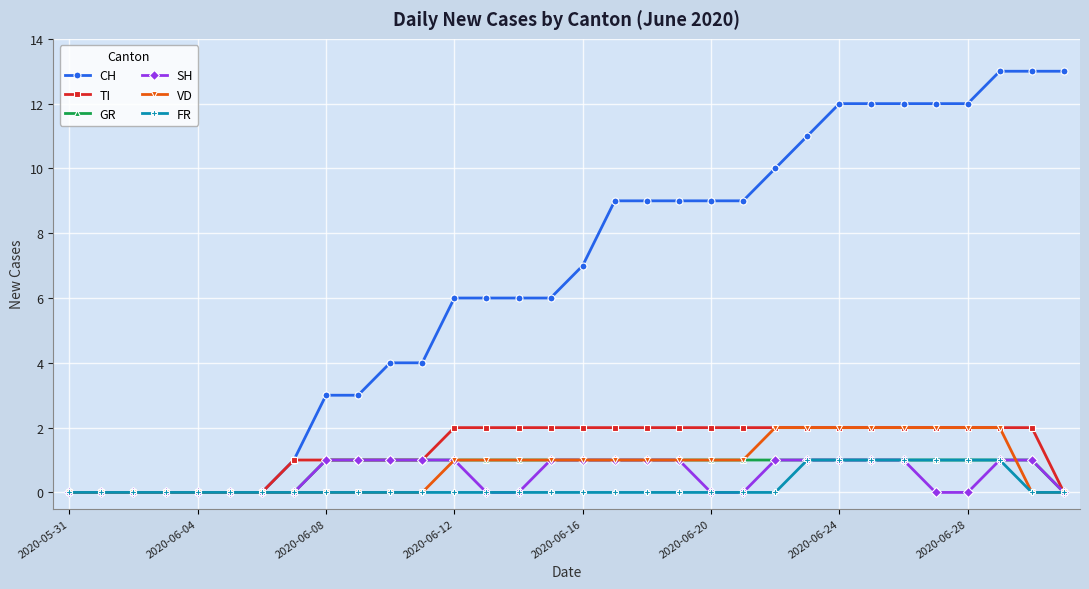

What is the difference between the second highest and minimum values in the VD series?

2